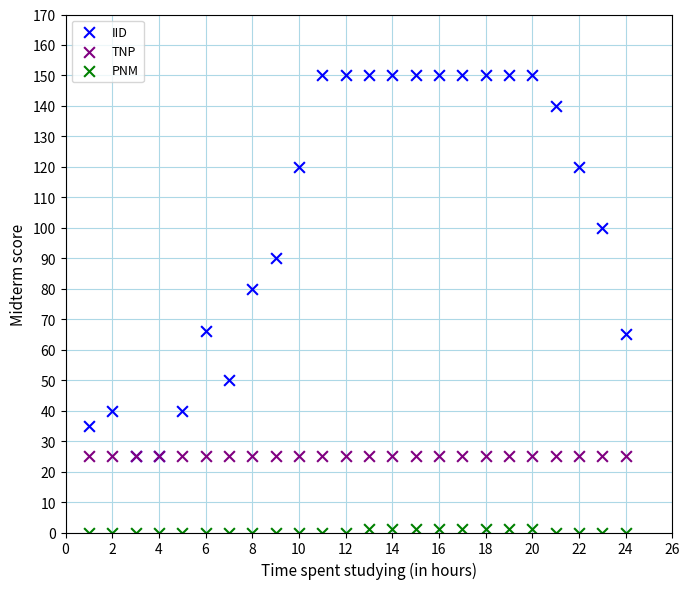

In the IID series, what Y value is closest to 87?

90